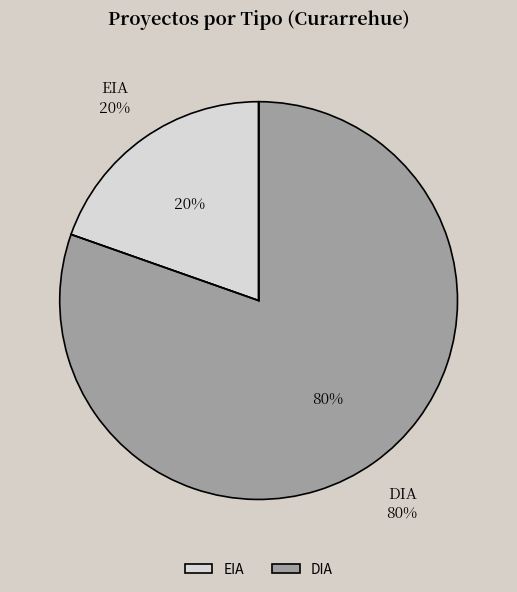

Is it true that EIA is 14% of the pie?

False